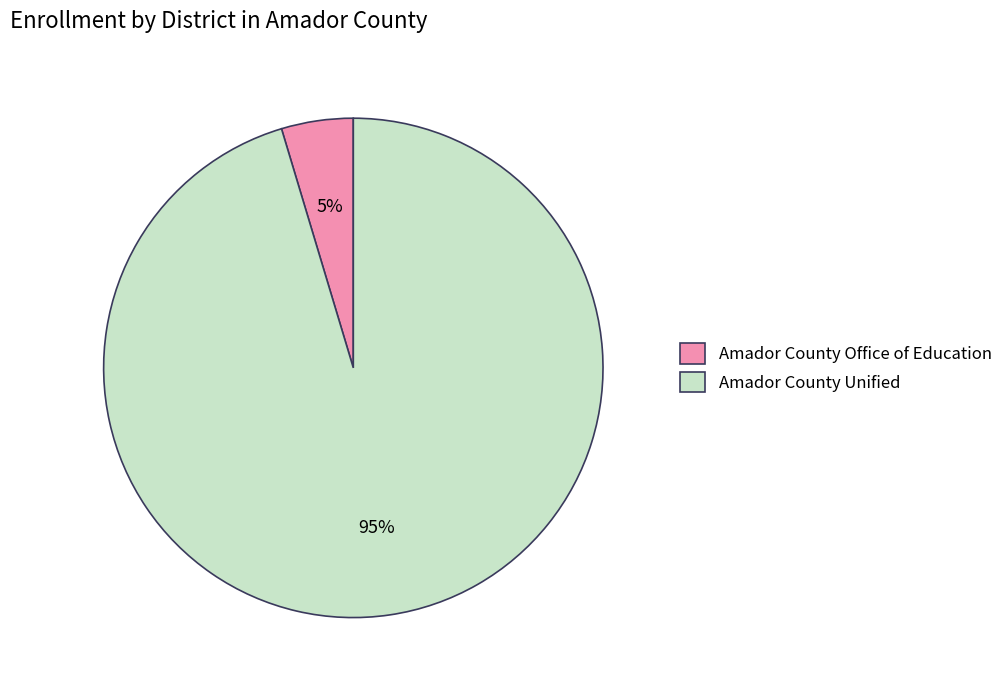

Which slice represents more than half of the pie?

Amador County Unified